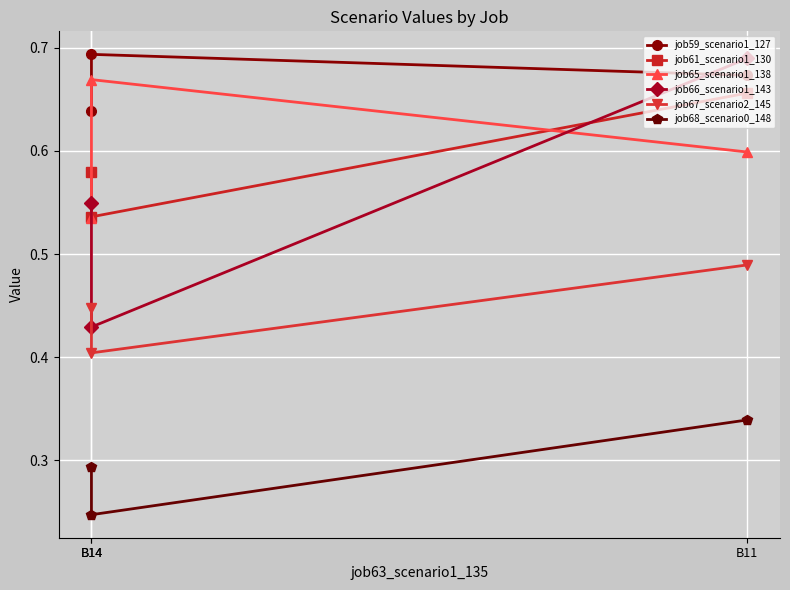

Between B14 and B14, which series saw the biggest shift?

job65_scenario1_138